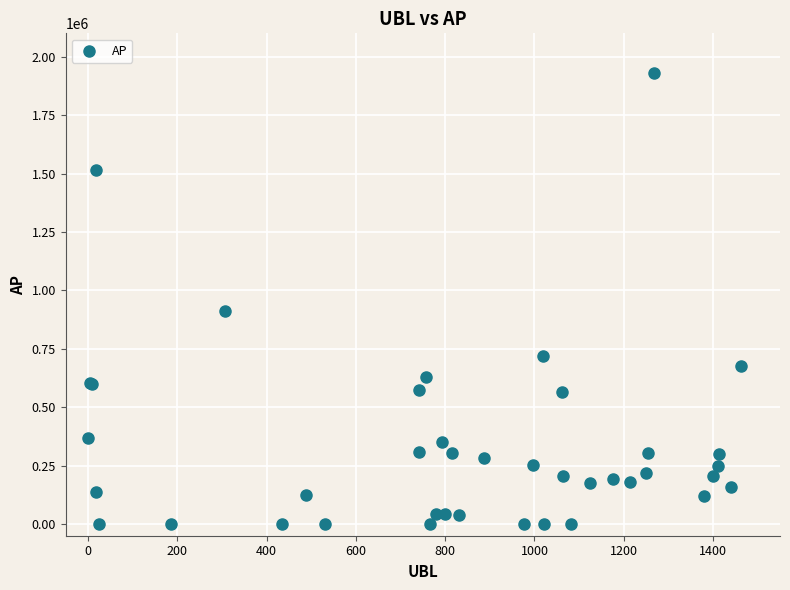

What Y value in the scatter plot is closest to 964124?

912602